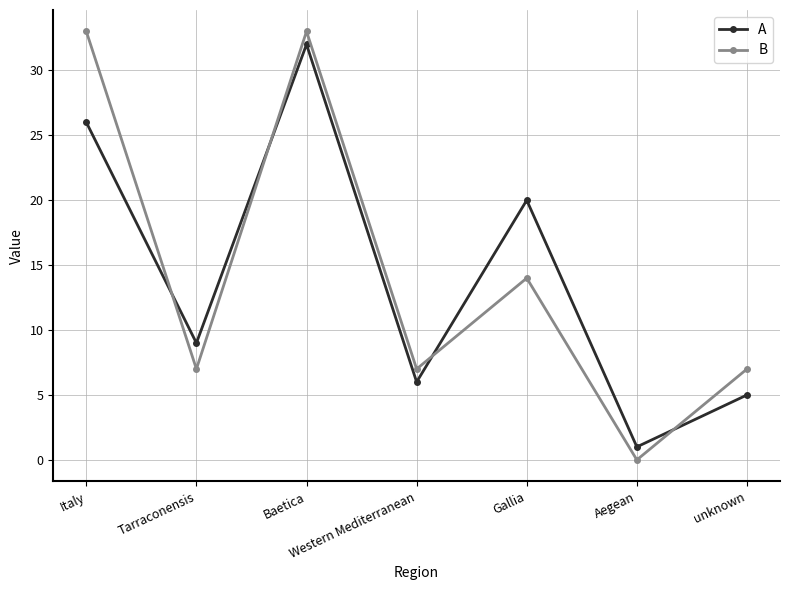

What is the average value of the A series?

14